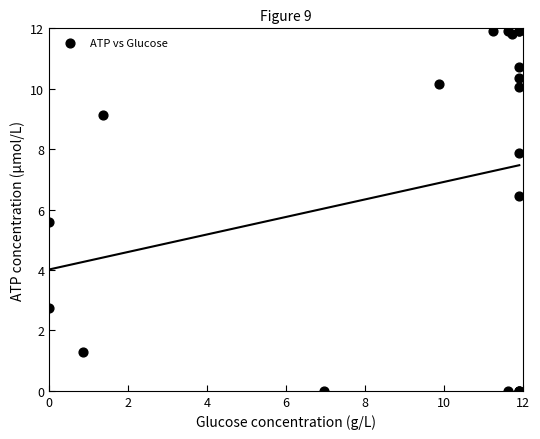

What Y value in the scatter plot is closest to 5?

5.6